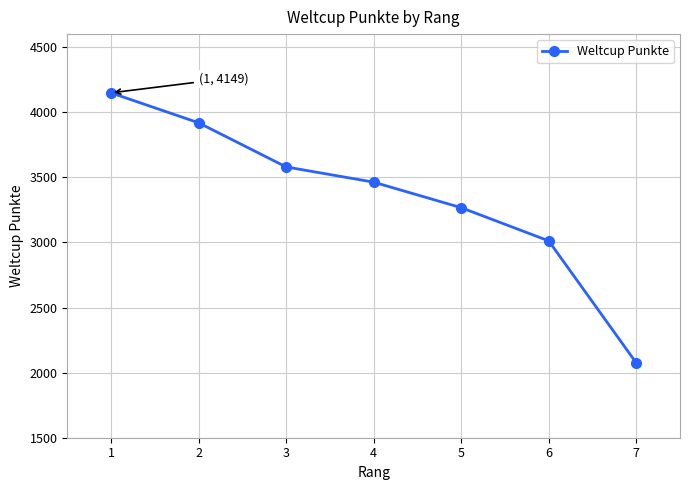

How many lines are shown in the chart?

1